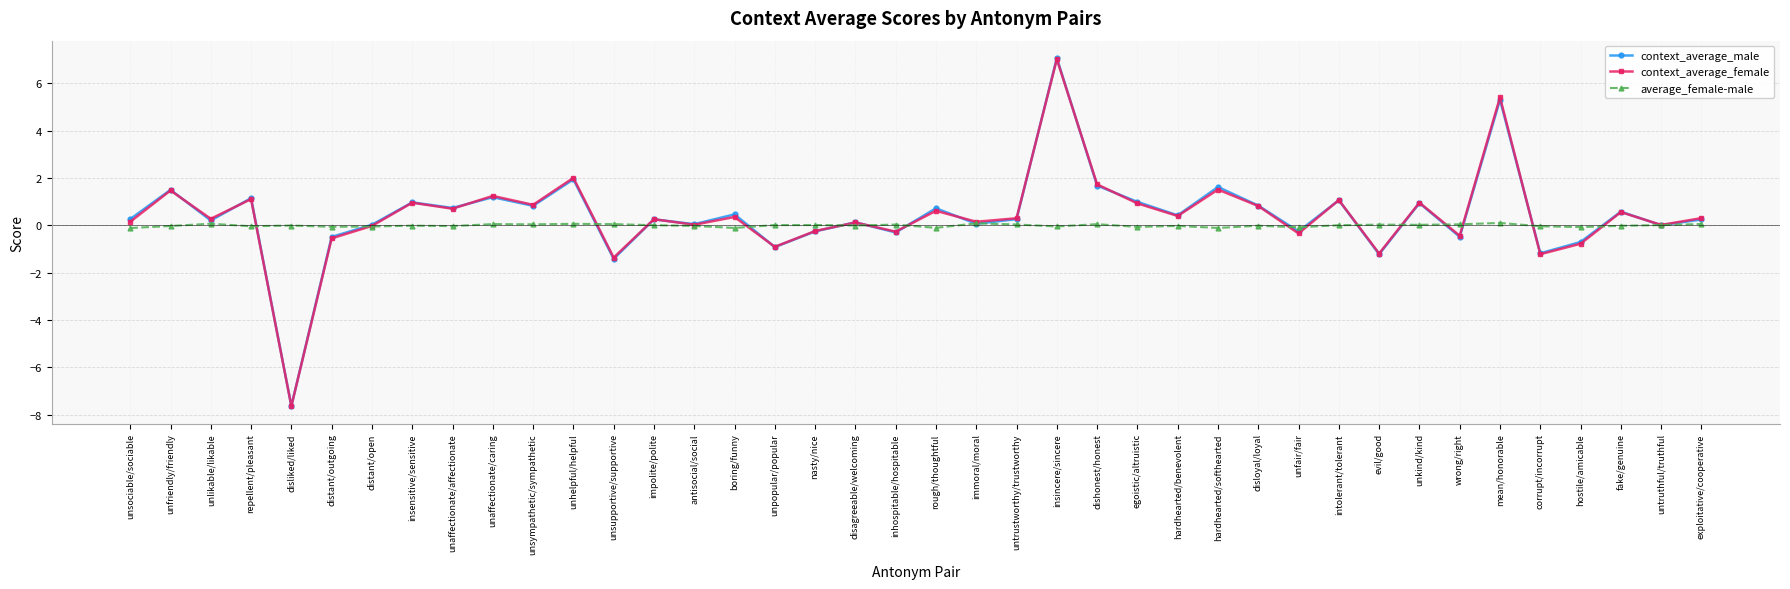

True or false: context_average_female has more than 2 interior local peaks.

True